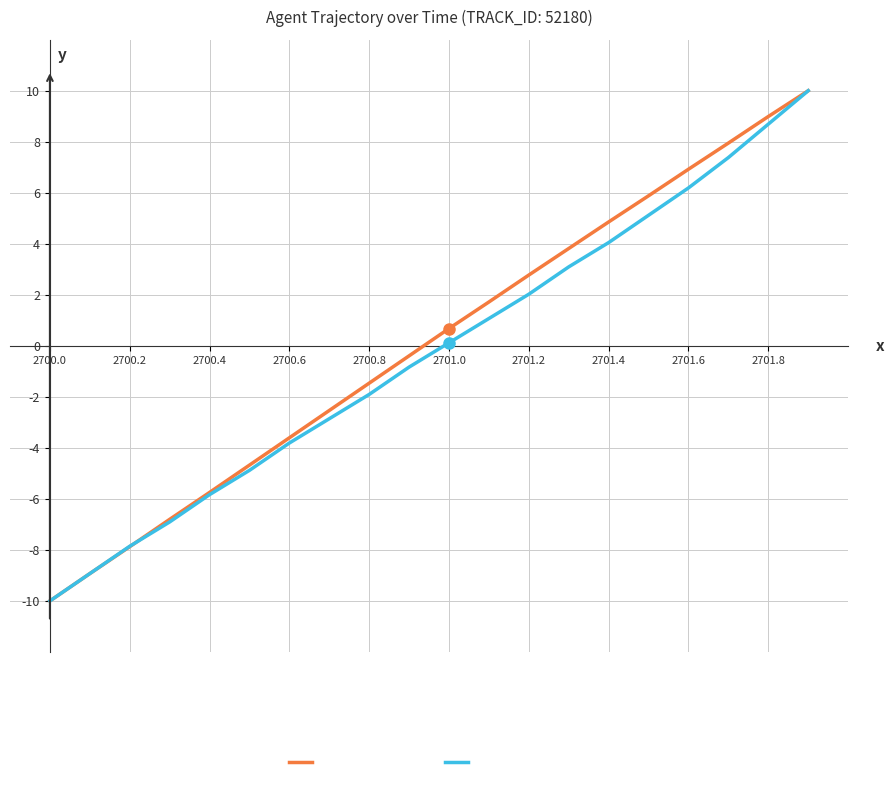

What is the minimum value shown in the chart?

-10.0